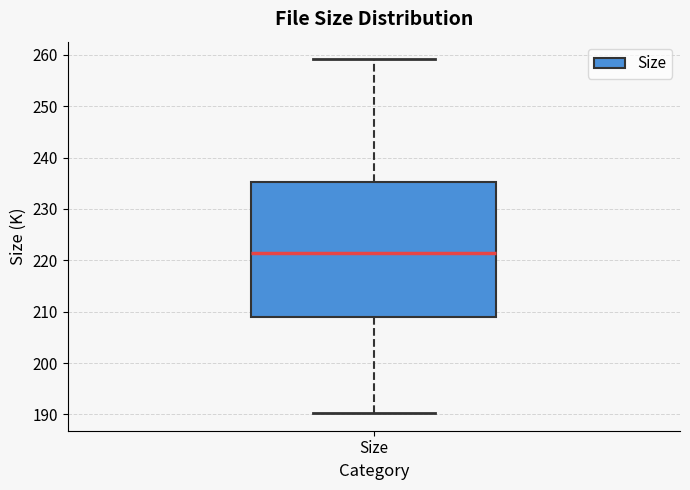

Transcribe this box plot: give where the median line is, the range the box spans, and where the two whiskers end, as read against the y-axis. The values are not printed on the chart, so give them approximately, as read against the axis.

median 221, box 209 to 235, whiskers 190 to 259